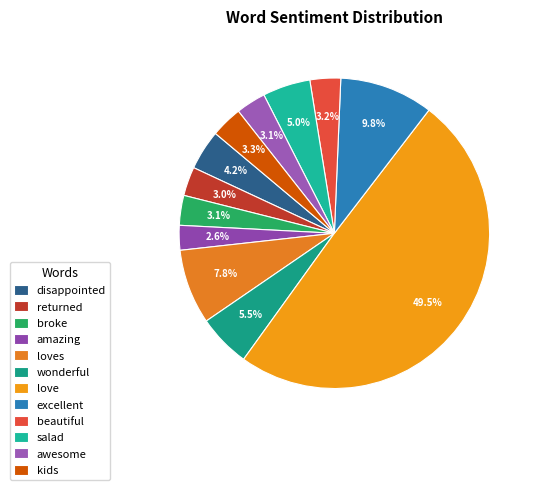

Which has a higher value, wonderful or love?

love